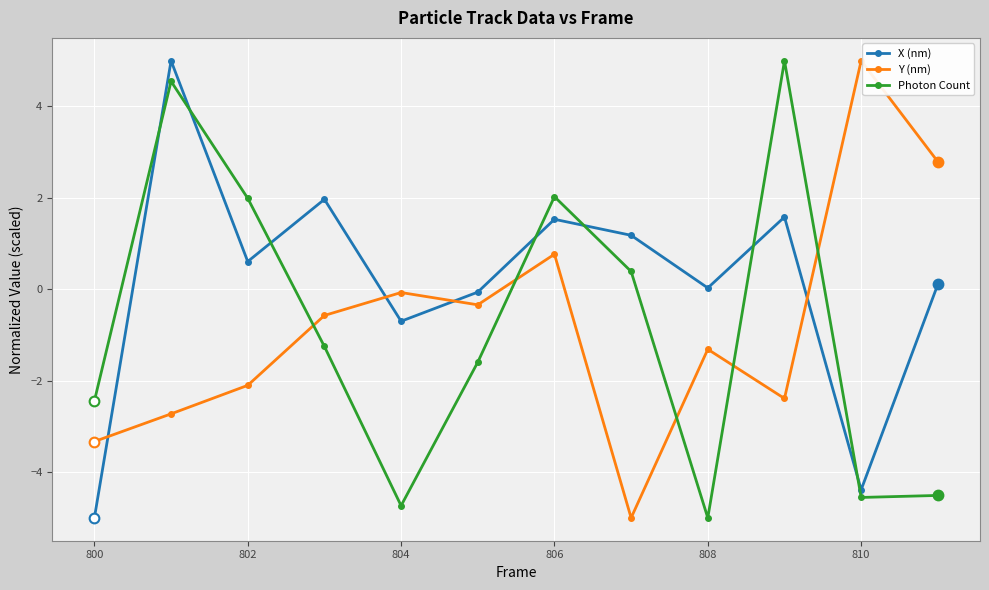

What is the average value of the Y (nm) series?

-0.8